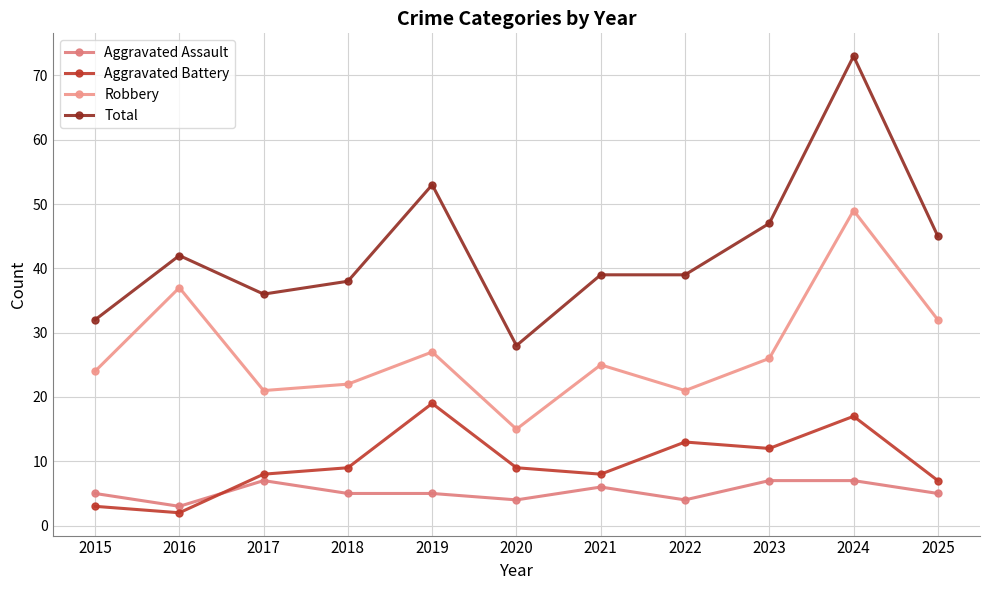

At which category is the sum across all series the highest?

2024